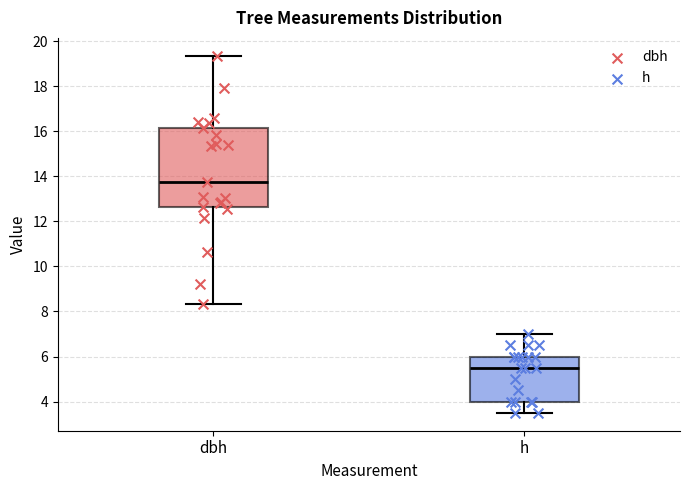

Reading left to right, transcribe this box plot: for each box, give where its median line is, the range the box spans, and where its two whiskers end, as read against the y-axis. The values are not printed on the chart, so give them approximately, as read against the axis.

dbh: median 13.8, box 12.6 to 16.2, whiskers 8.4 to 19.4
h: median 5.6, box 4.0 to 6.0, whiskers 3.6 to 7.0